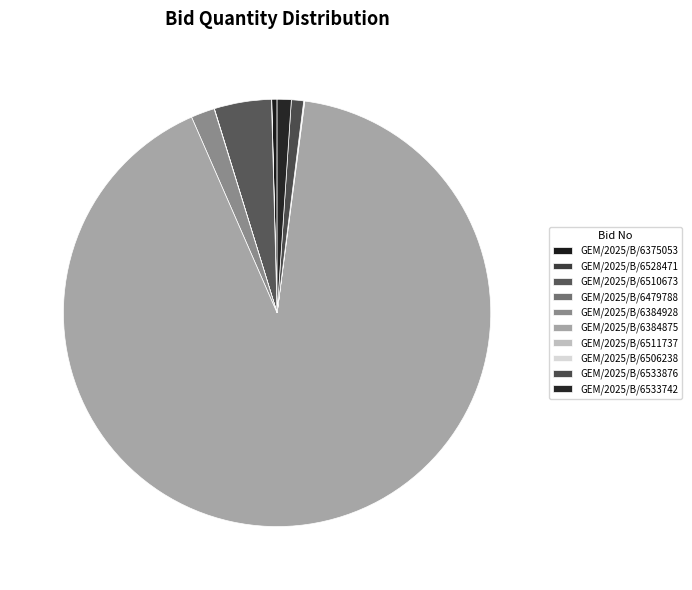

The GEM/2025/B/6510673 slice represents 4% of the pie. True or false?

True